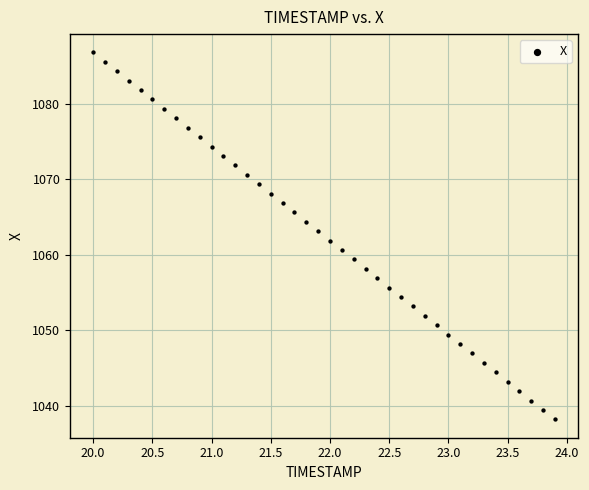

What is the range of Y values (max minus min)?

48.6